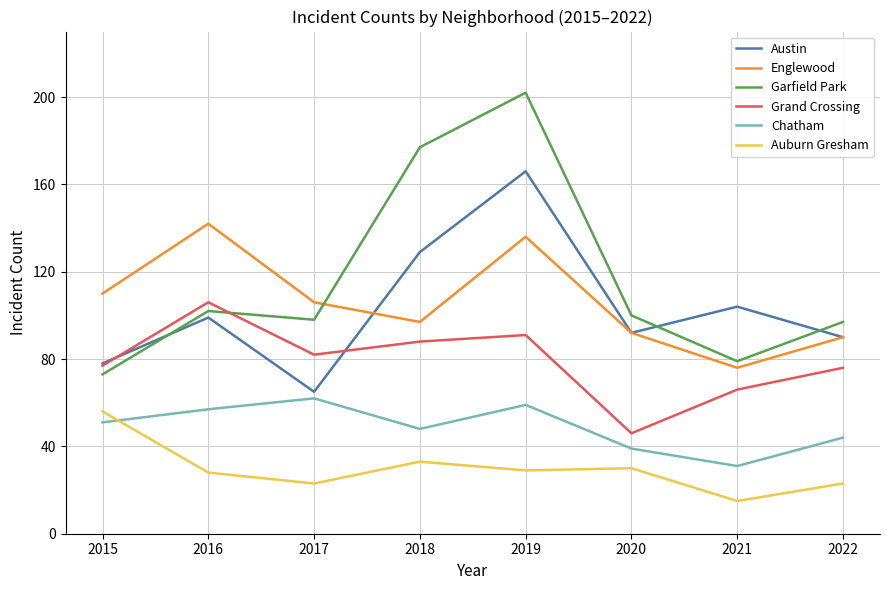

What are all the series names shown in the legend?

Austin, Englewood, Garfield Park, Grand Crossing, Chatham, Auburn Gresham